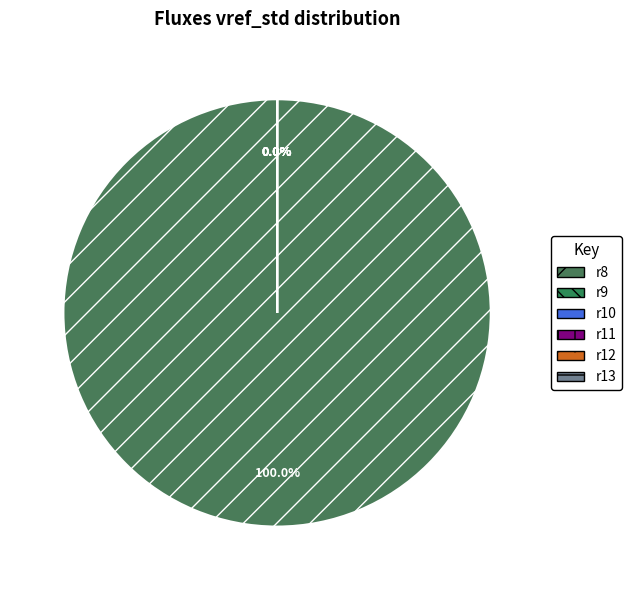

The r13 slice represents 0% of the pie. True or false?

True